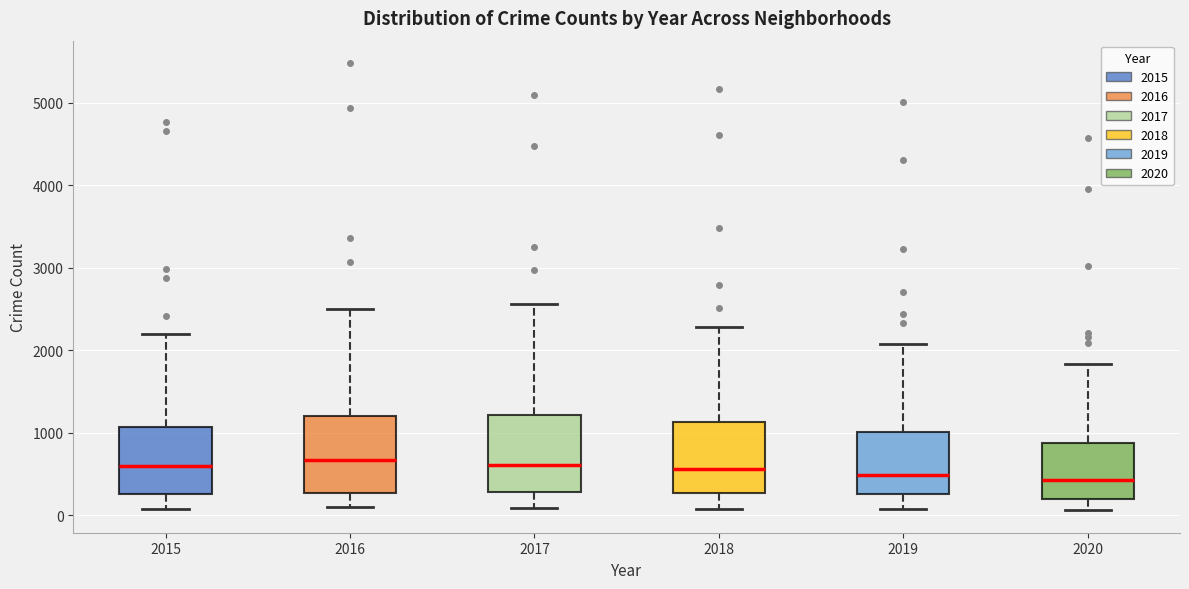

Reading left to right, read every box against the y-axis: the position of its median line, the range the box covers, and the ends of its whiskers. The values are not printed on the chart, so give them approximately, as read against the axis.

2015: median 600, box 300 to 1100, whiskers 100 to 2200
2016: median 700, box 300 to 1200, whiskers 100 to 2500
2017: median 600, box 300 to 1200, whiskers 100 to 2600
2018: median 600, box 300 to 1100, whiskers 100 to 2300
2019: median 500, box 300 to 1000, whiskers 100 to 2100
2020: median 400, box 200 to 900, whiskers 100 to 1800